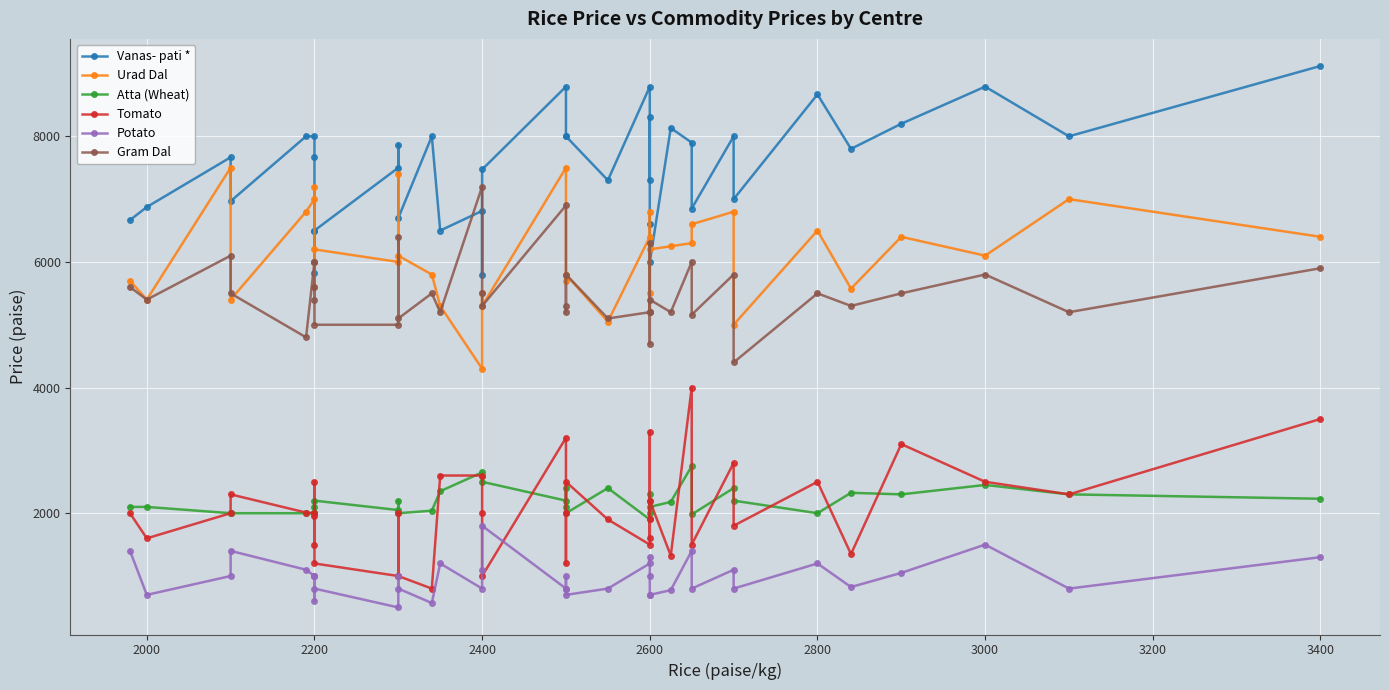

How many lines are shown in the chart?

6